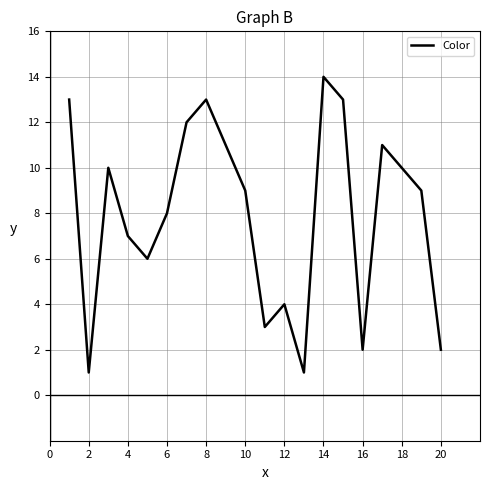

What is the greatest value displayed?

14